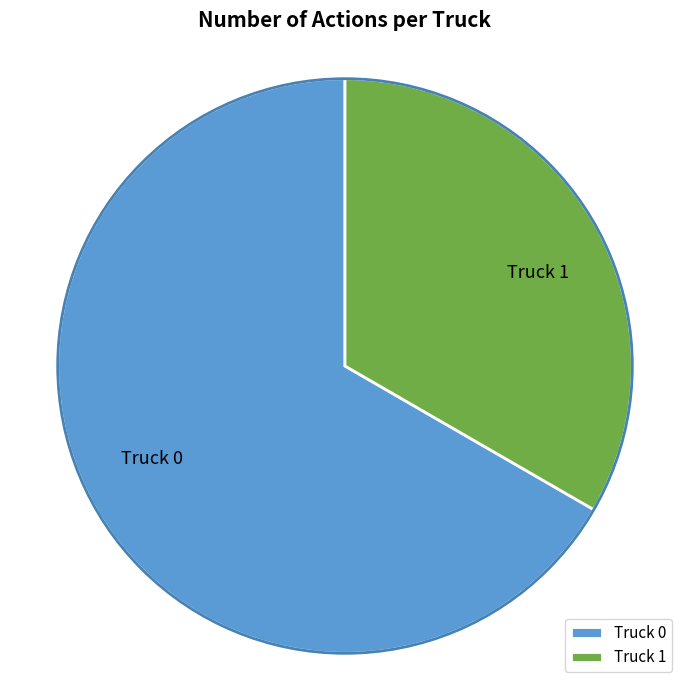

Which category has the biggest portion of the pie?

Truck 0